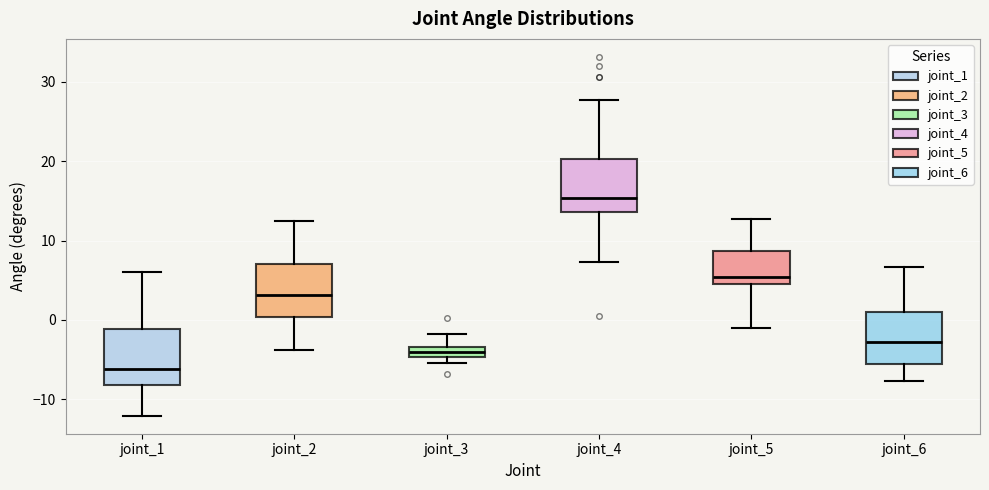

Where does the lower whisker of the box for joint_2 end on the y-axis? The values are not printed on the chart, so give them approximately, as read against the axis.

-4